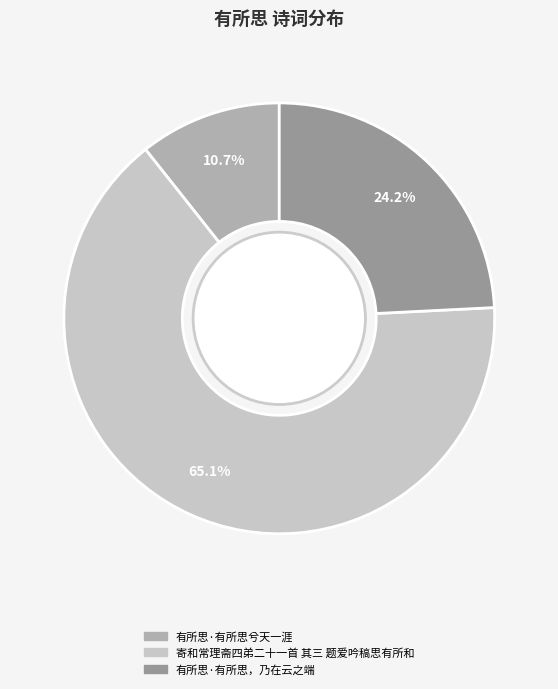

To the nearest percent, what is the difference between the 有所思·有所思，乃在云之端 and 寄和常理斋四弟二十一首 其三 题爱吟稿思有所和 slice percentages?

41%